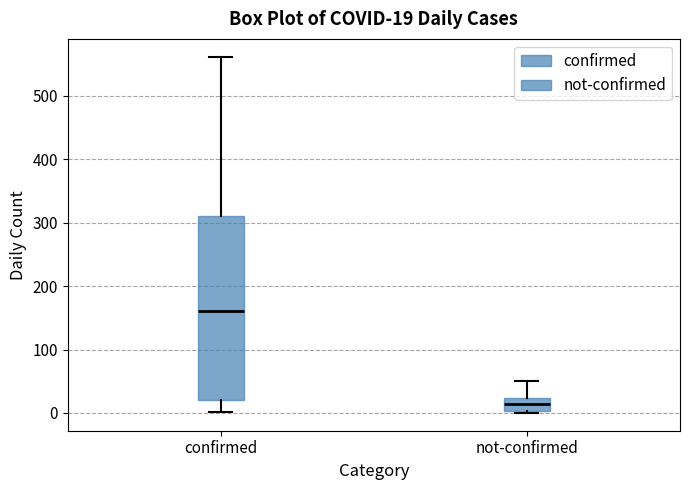

Which box is the tallest, from its lower edge to its upper edge?

confirmed